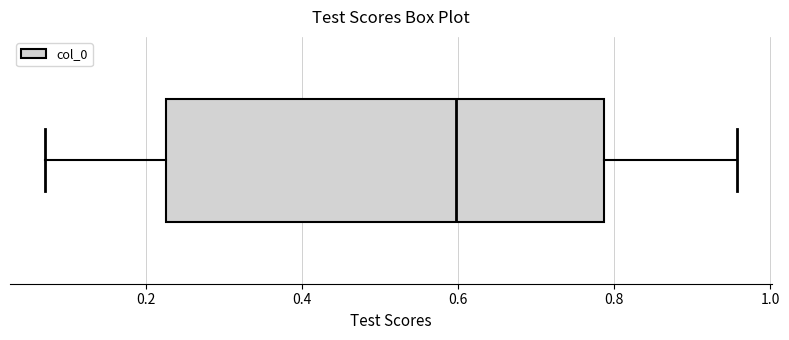

Transcribe this box plot: give where the median line is, the range the box spans, and where the two whiskers end, as read against the x-axis. The values are not printed on the chart, so give them approximately, as read against the axis.

median 0.60, box 0.22 to 0.78, whiskers 0.08 to 0.96